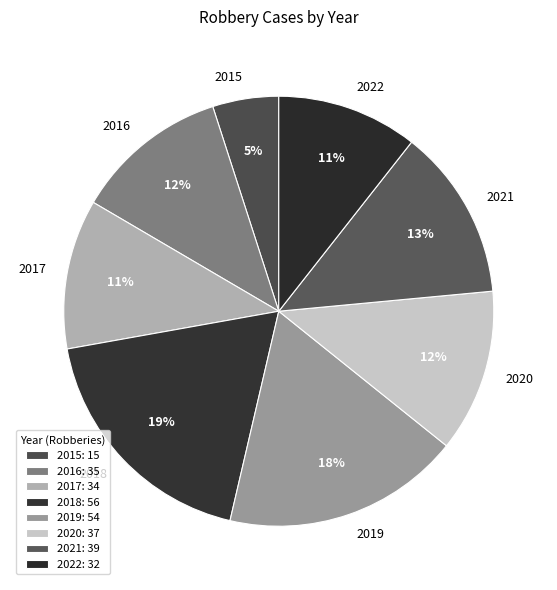

How many slices are in this pie chart?

8